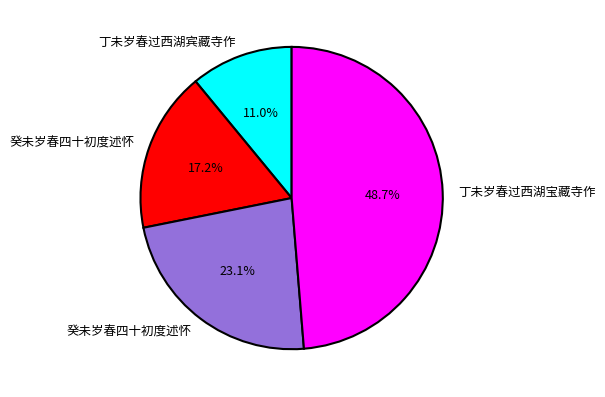

Is there any slice that represents more than half of the pie?

No